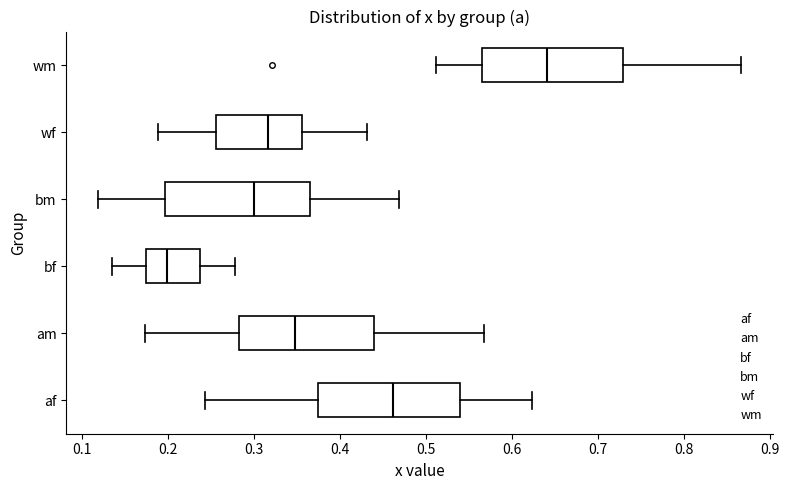

Reading bottom to top, read every box against the x-axis: the position of its median line, the range the box covers, and the ends of its whiskers. The values are not printed on the chart, so give them approximately, as read against the axis.

af: median 0.46, box 0.37 to 0.54, whiskers 0.24 to 0.62
am: median 0.35, box 0.28 to 0.44, whiskers 0.17 to 0.57
bf: median 0.20, box 0.18 to 0.24, whiskers 0.13 to 0.28
bm: median 0.30, box 0.20 to 0.37, whiskers 0.12 to 0.47
wf: median 0.32, box 0.26 to 0.36, whiskers 0.19 to 0.43
wm: median 0.64, box 0.57 to 0.73, whiskers 0.51 to 0.87